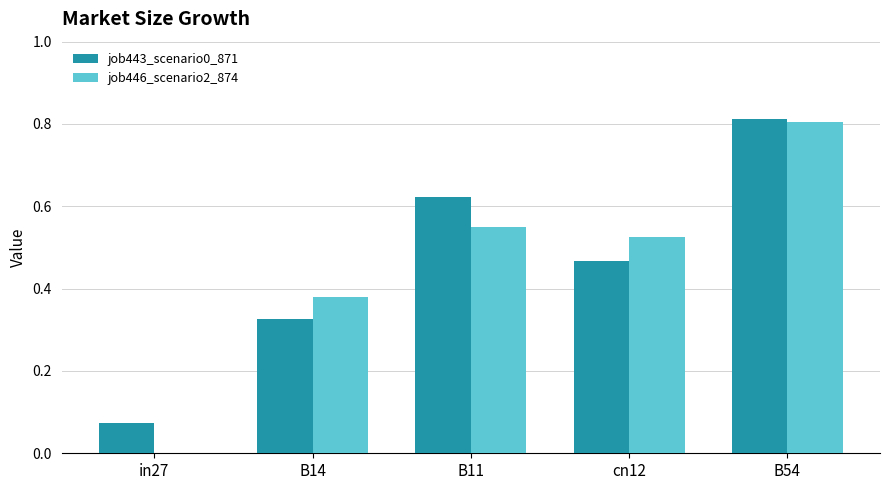

At which category is the sum across all series the highest?

B54